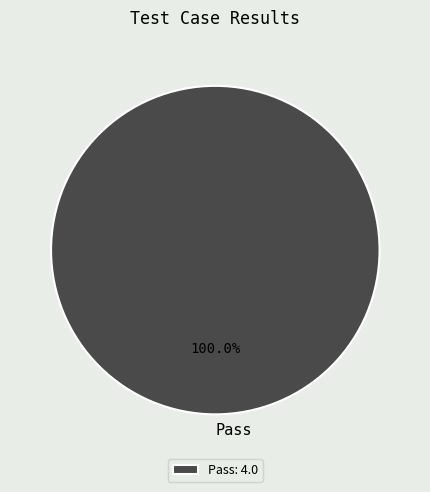

Is Pass the majority of the pie?

Yes